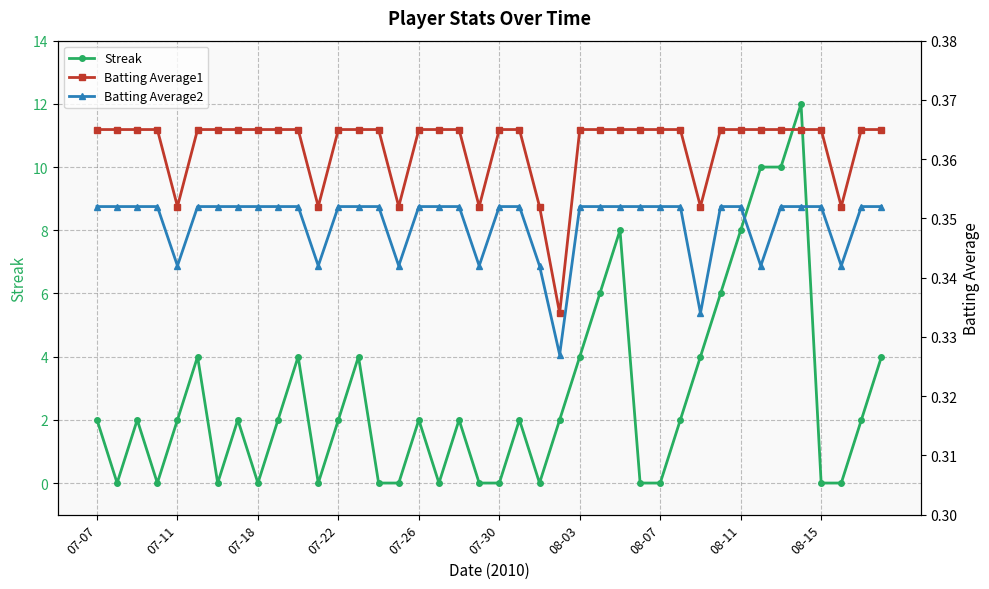

Which series has the largest range (max minus min)?

Streak